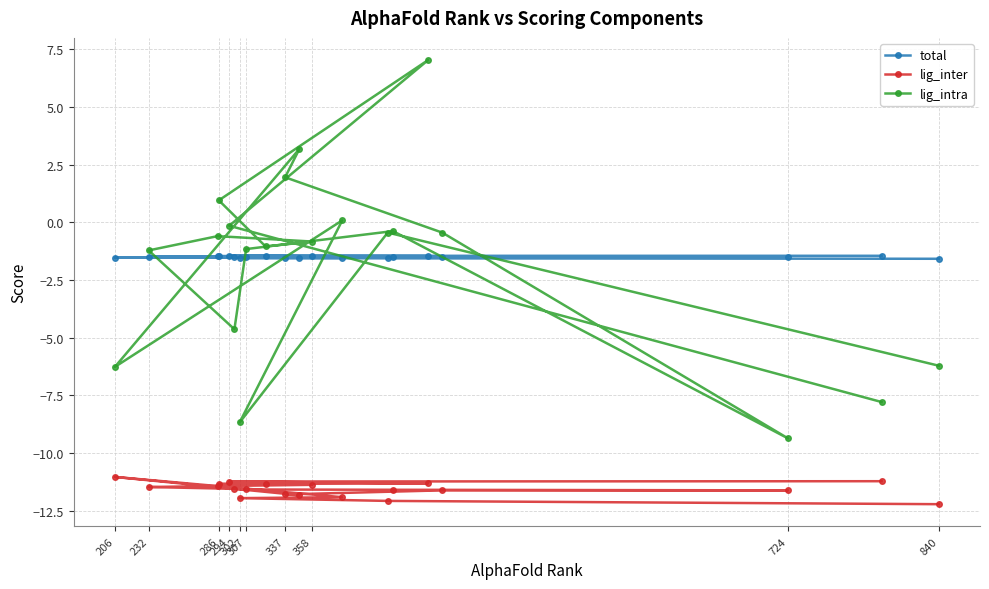

At how many categories does at least one series exceed -7?

20